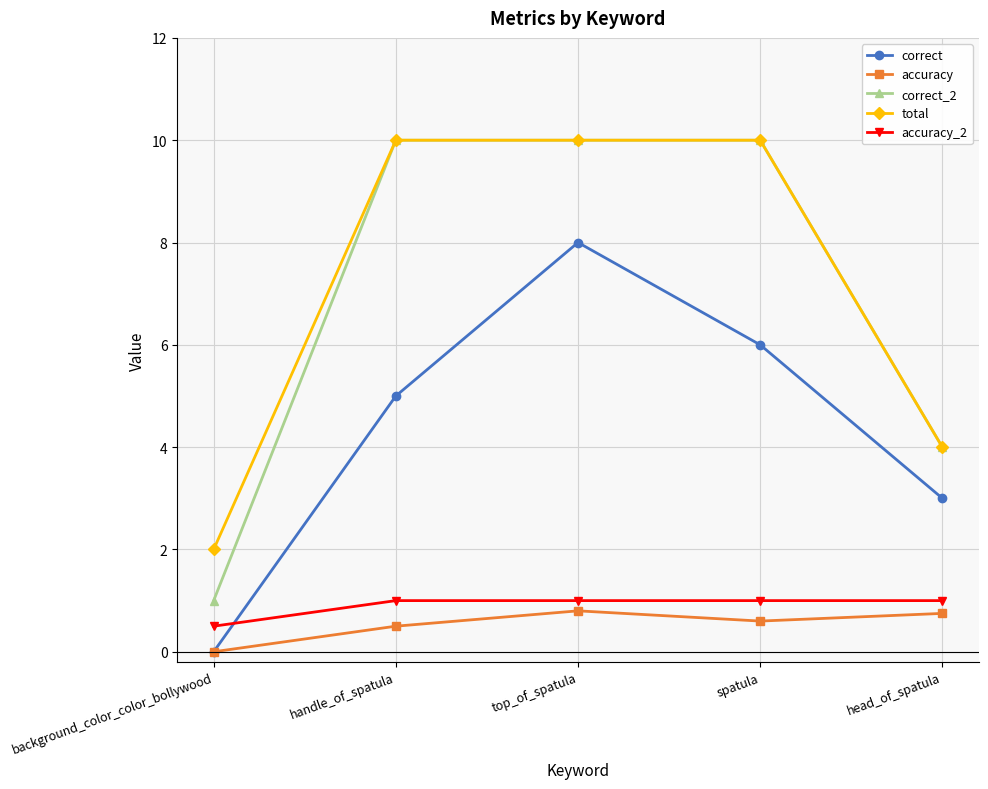

Count the number of data series in this chart.

5